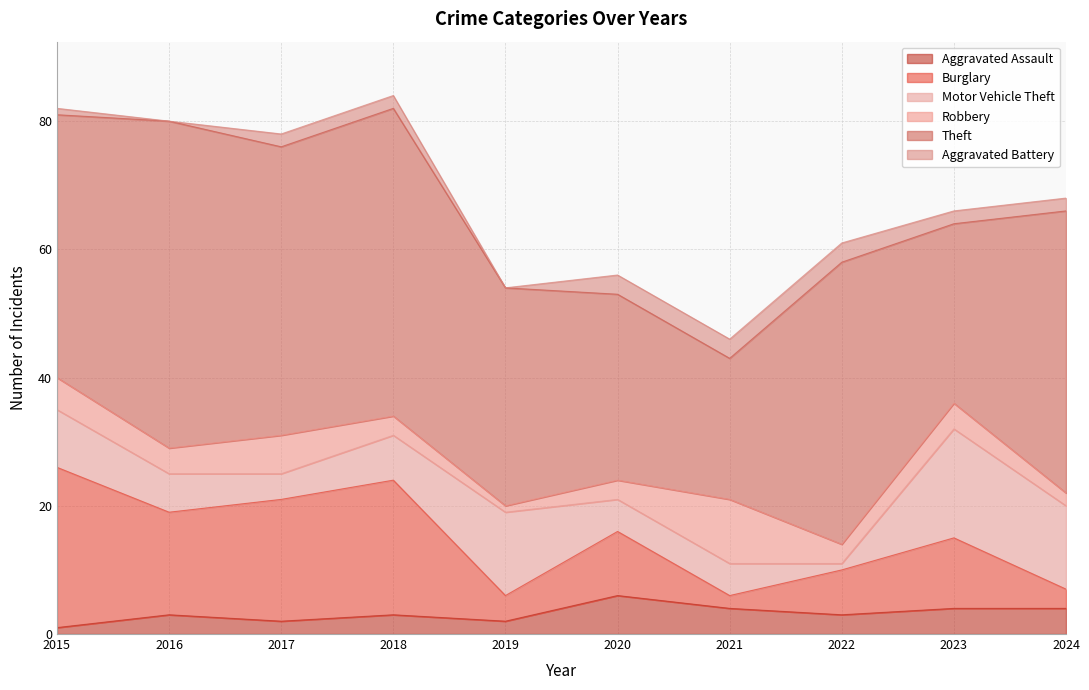

At which category does Aggravated Assault reach its first local peak?

2016